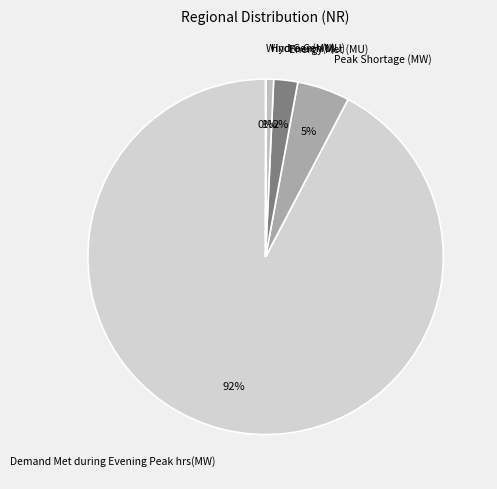

The Demand Met during Evening Peak hrs(MW) slice represents 92% of the pie. True or false?

True